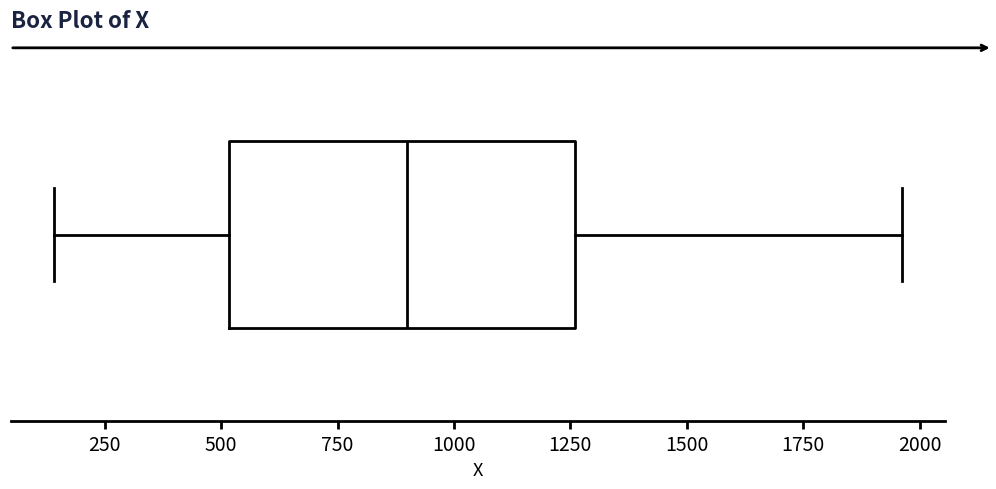

Read this box plot against the x-axis: the position of the median line, the range covered by the box, and the ends of both whiskers. The values are not printed on the chart, so give them approximately, as read against the axis.

median 900, box 500 to 1250, whiskers 150 to 1950